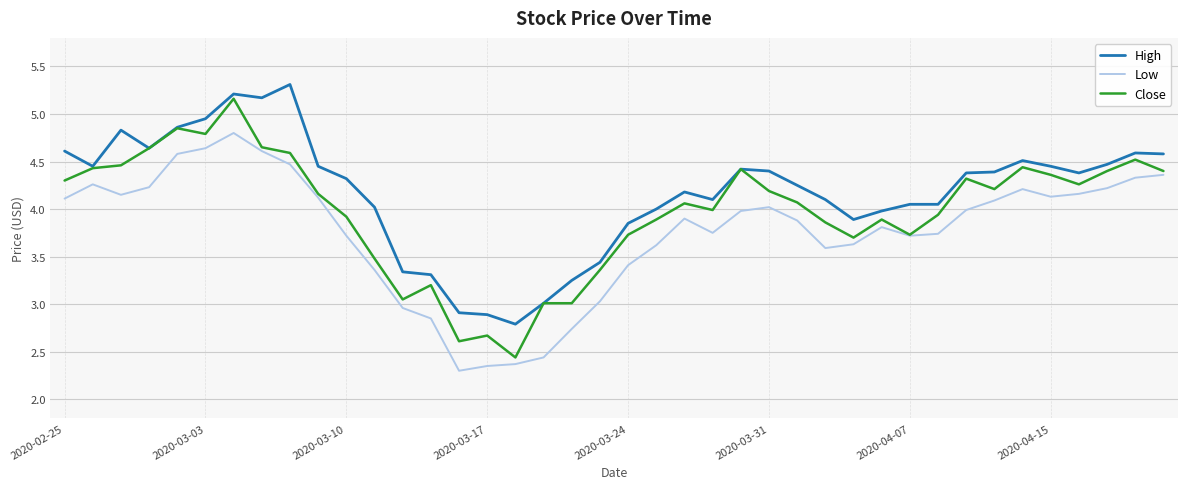

Which series has the largest total across all categories?

High